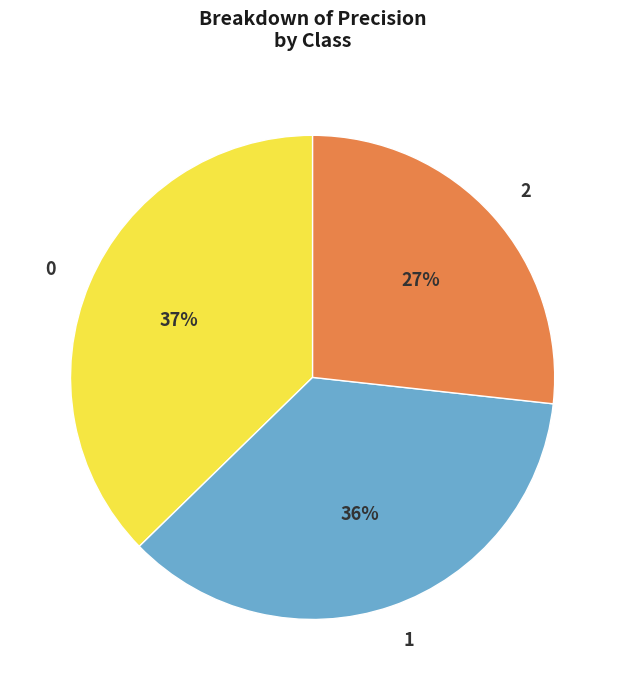

The 1 slice represents 36% of the pie. True or false?

True